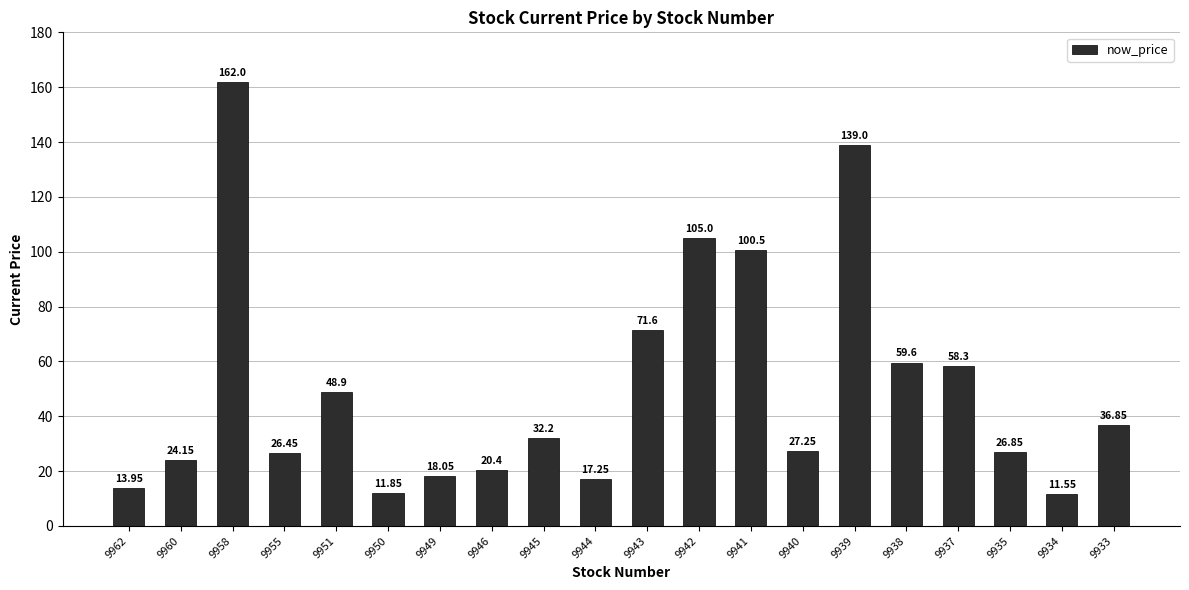

What is the difference between the values at 9942 and 9937?

46.7